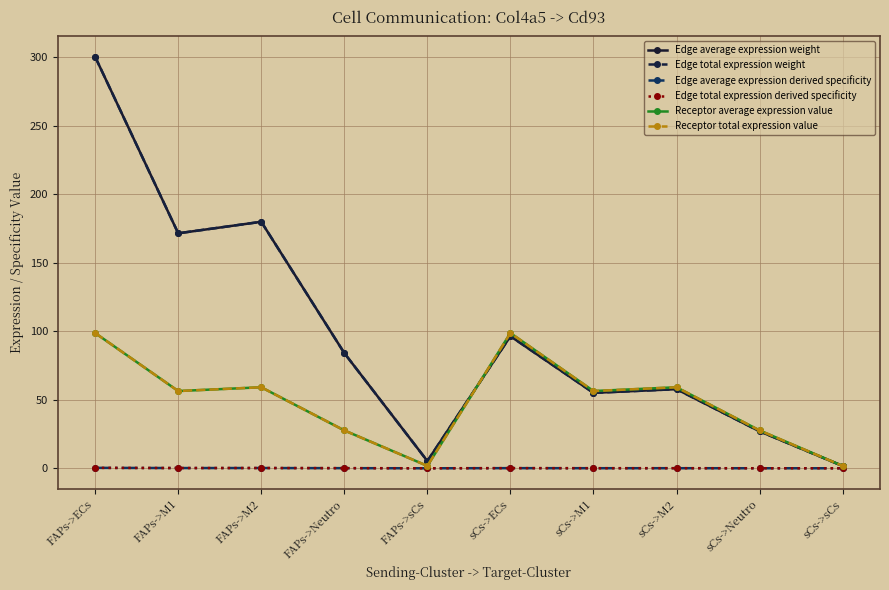

Does the chart have visible grid lines?

Yes